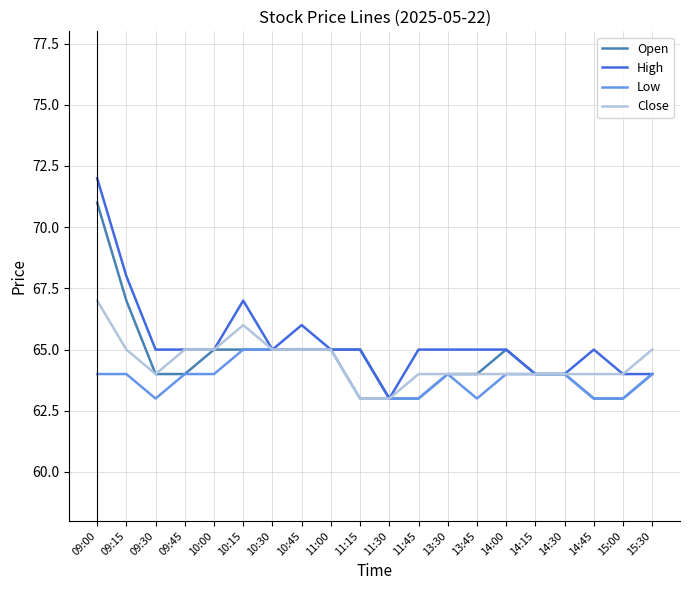

How many lines are shown in the chart?

4